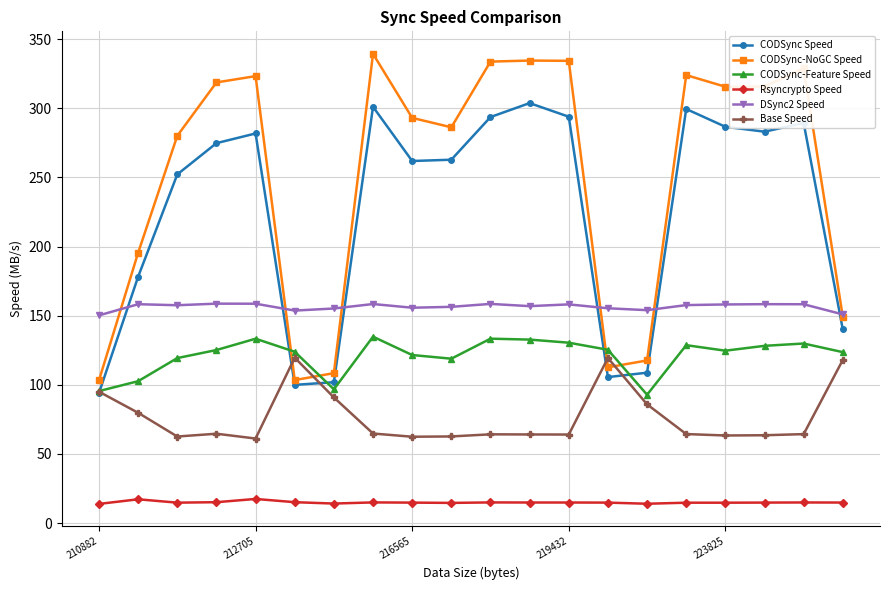

True or false: CODSync-NoGC Speed has more than 2 interior local peaks.

True